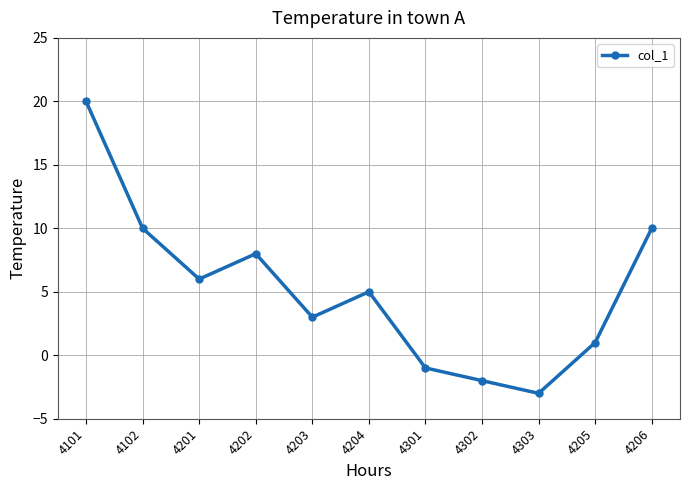

What is the label of the 2nd point from the right?

4205